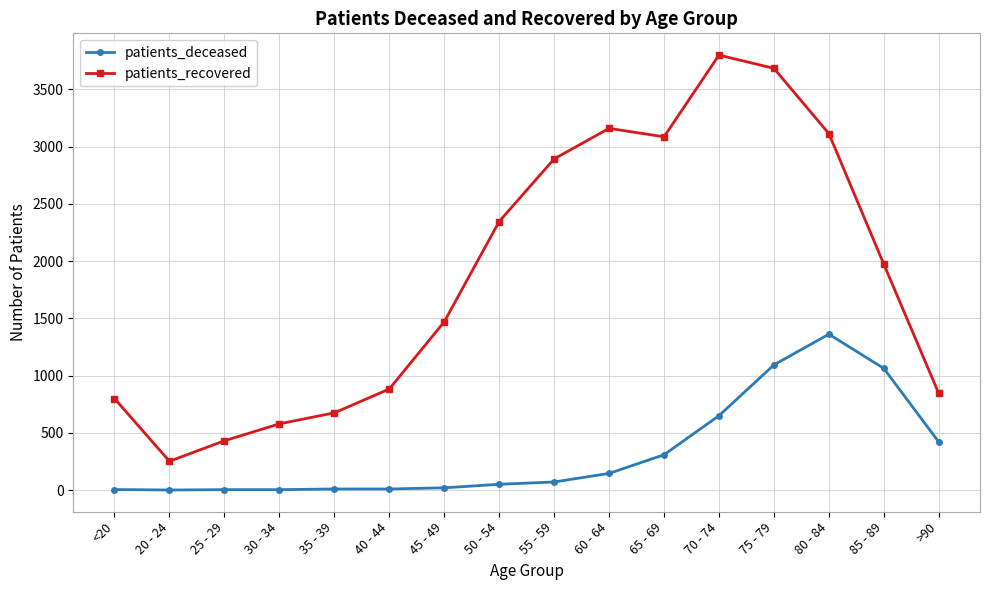

List the series in order of their overall mean, highest first.

patients_recovered, patients_deceased